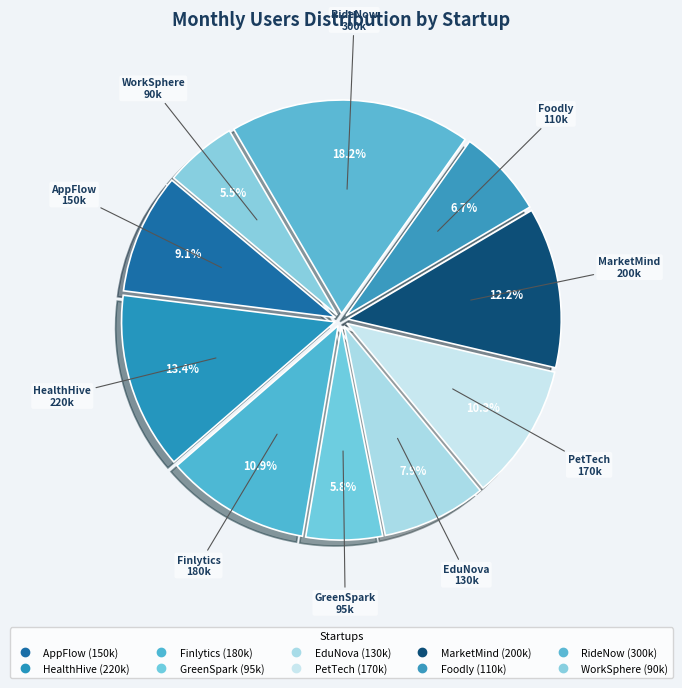

How many segments does this pie chart have?

10